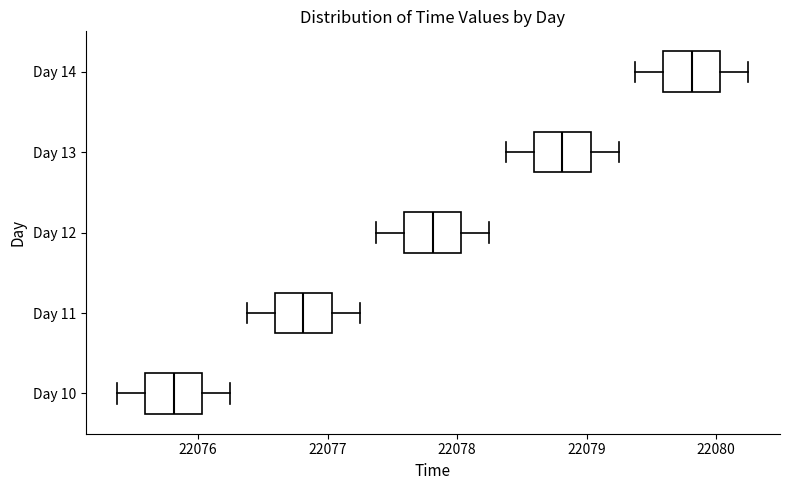

Which box's median line is the furthest to the right?

Day 14